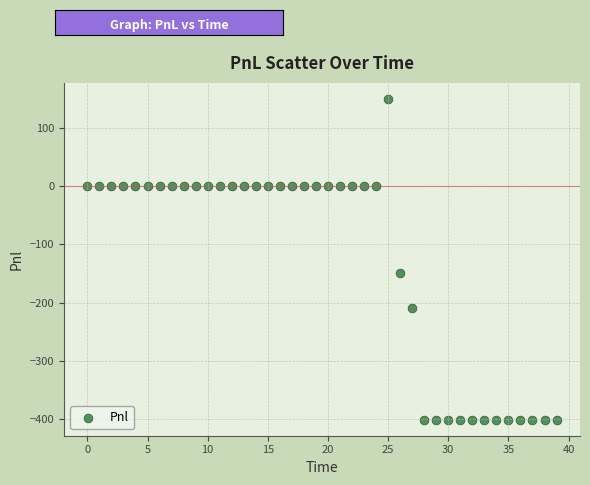

What Y value in the scatter plot is closest to -125?

-150.0